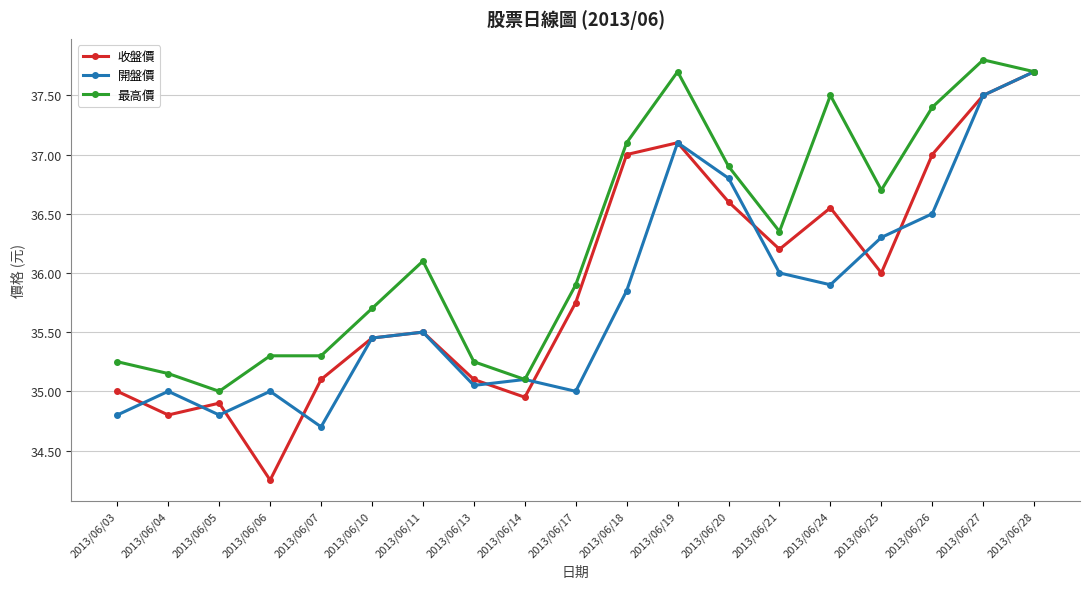

What is the total value across all series at 2013/06/10?

106.6